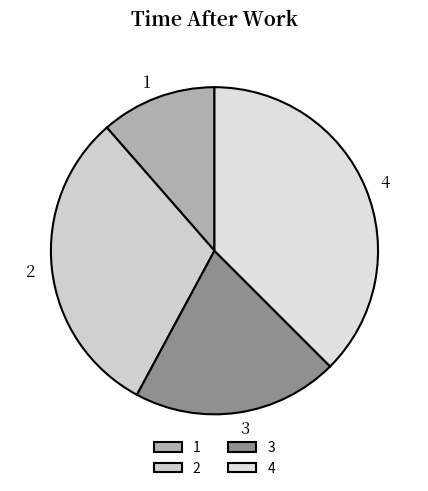

What is the largest slice in the pie chart?

4